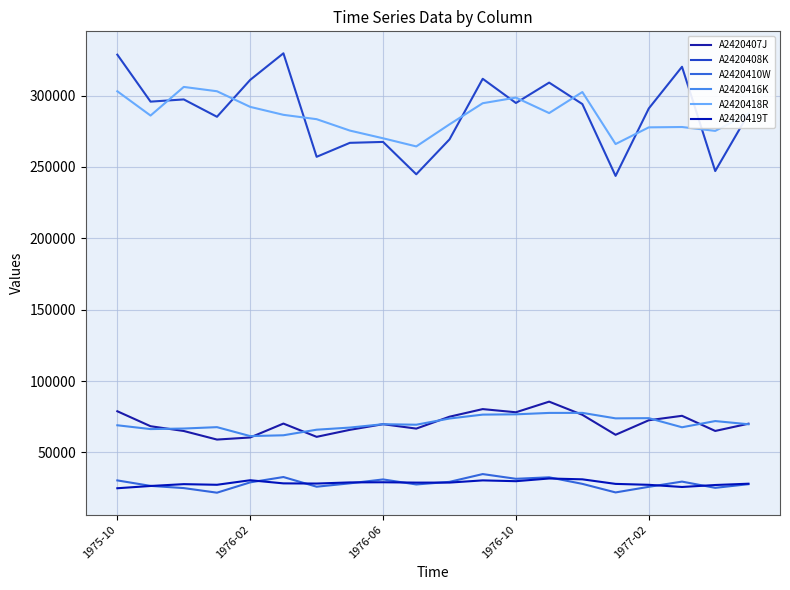

What are all the series names shown in the legend?

A2420407J, A2420408K, A2420410W, A2420416K, A2420418R, A2420419T